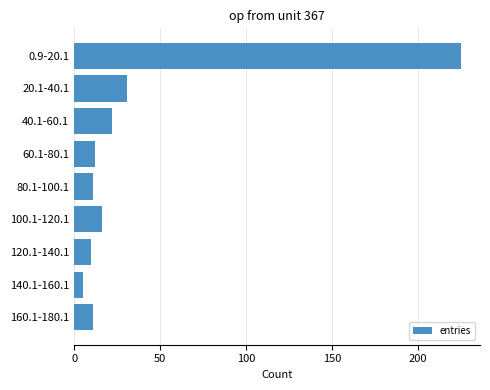

The chart shows a value of 396 at 0.9-20.1. True or false?

False